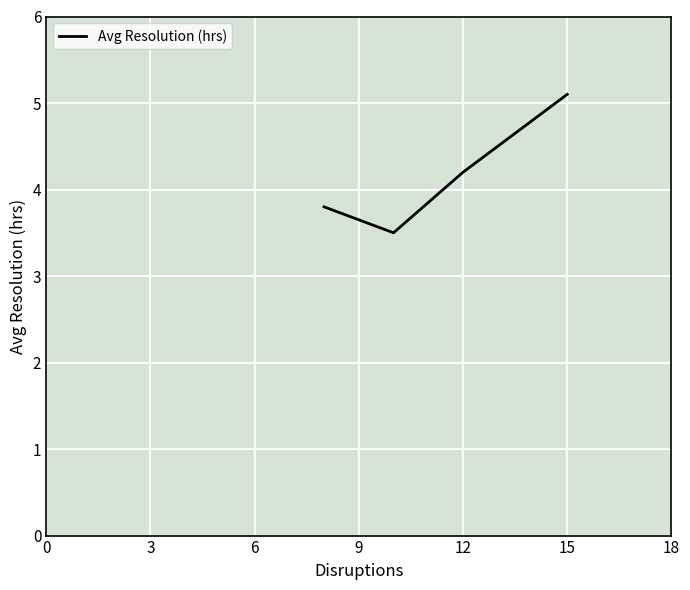

What is the difference between the maximum and minimum values?

1.6